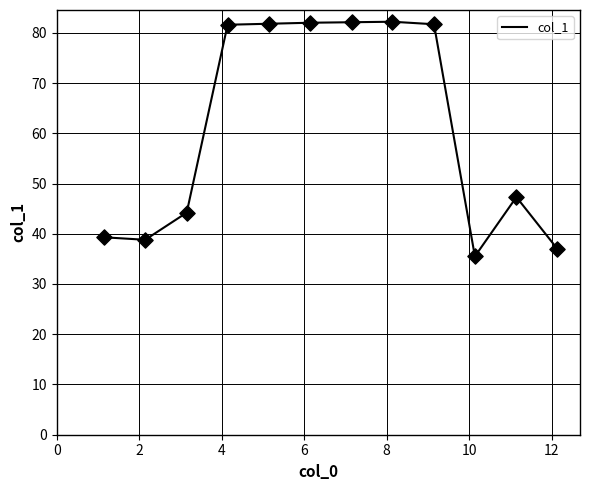

What is the maximum value shown in the chart?

82.2